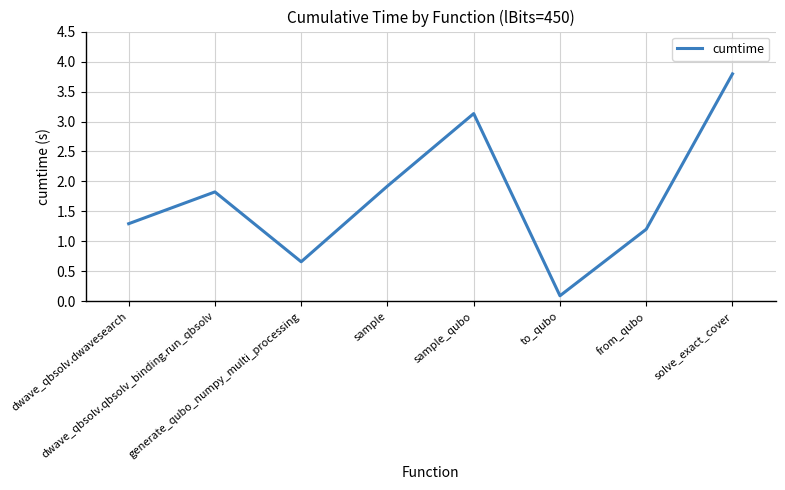

How many values are below 1?

2